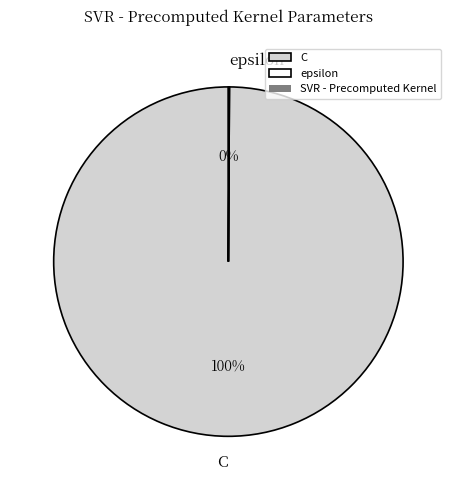

To the nearest percent, what is the difference between the largest and smallest slice percentages?

100%